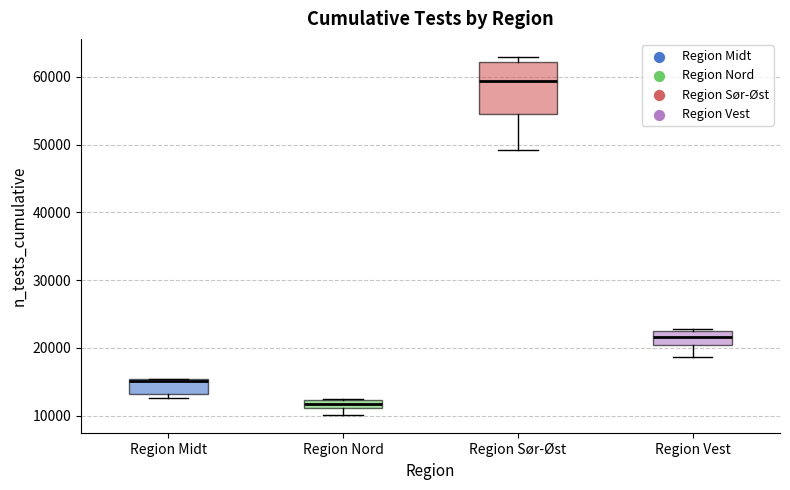

Which box has the lowest median line?

Region Nord